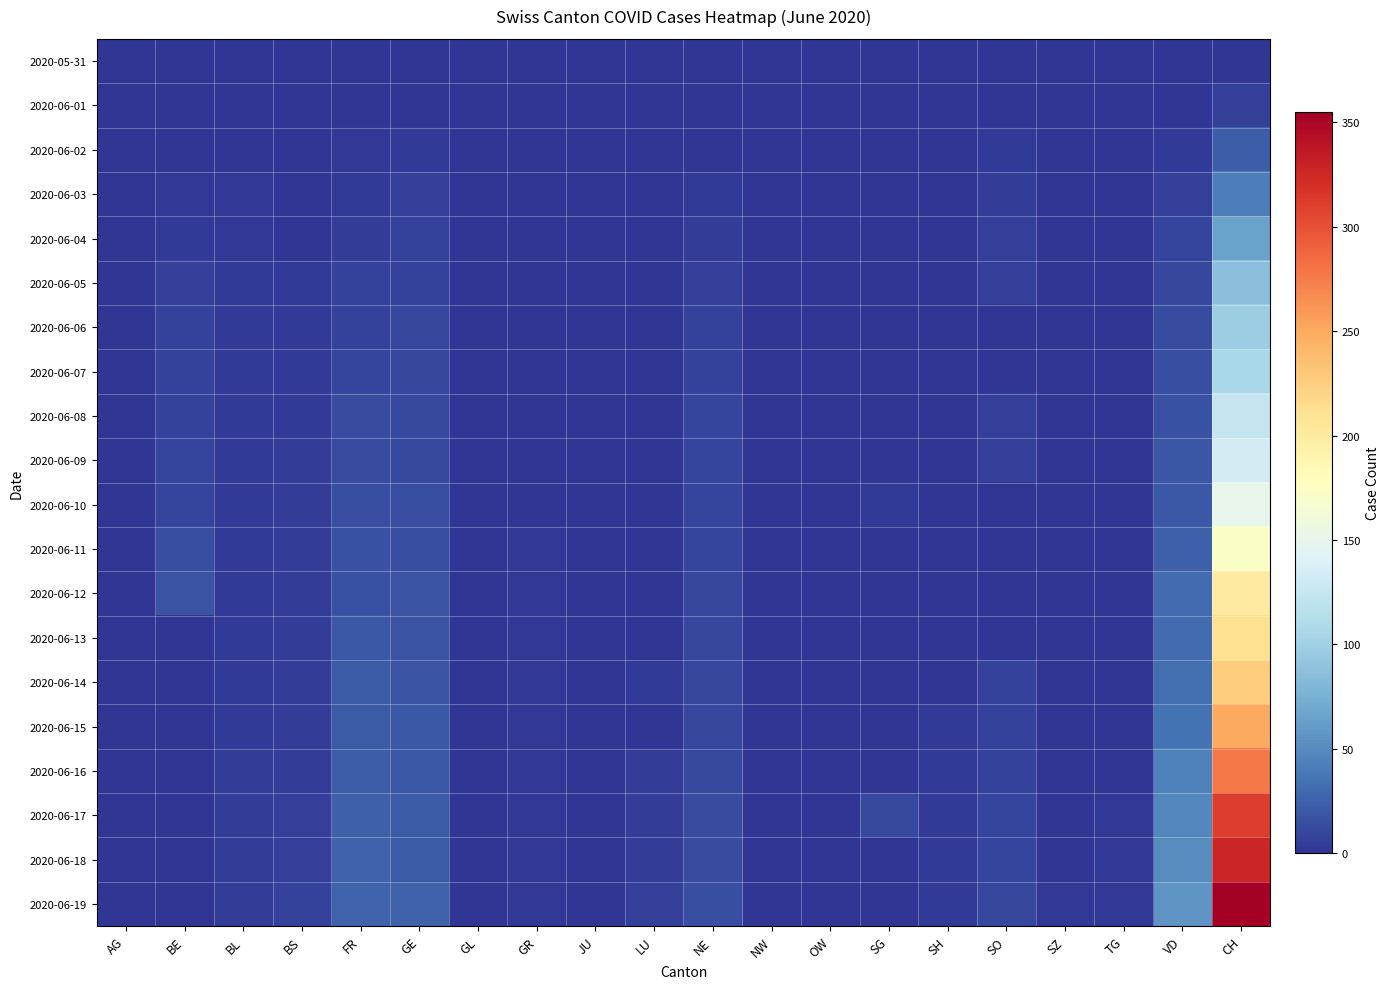

Reading right to left, transcribe all the data shown in this chart.

2020-05-31: CH=0	VD=0	TG=0	SZ=0	SO=0	SH=0	SG=0	OW=0	NW=0	NE=0	LU=0	JU=0	GR=0	GL=0	GE=0	FR=0	BS=0	BL=0	BE=0	AG=0
2020-06-01: CH=6	VD=0	TG=0	SZ=0	SO=0	SH=0	SG=1	OW=0	NW=0	NE=0	LU=0	JU=0	GR=0	GL=0	GE=0	FR=0	BS=0	BL=0	BE=1	AG=0
2020-06-02: CH=23	VD=4	TG=0	SZ=0	SO=3	SH=0	SG=0	OW=0	NW=0	NE=1	LU=0	JU=0	GR=0	GL=0	GE=4	FR=2	BS=0	BL=1	BE=1	AG=0
2020-06-03: CH=42	VD=6	TG=0	SZ=0	SO=5	SH=0	SG=1	OW=0	NW=0	NE=4	LU=0	JU=0	GR=1	GL=0	GE=6	FR=3	BS=1	BL=2	BE=2	AG=0
2020-06-04: CH=65	VD=9	TG=0	SZ=0	SO=6	SH=0	SG=0	OW=0	NW=0	NE=5	LU=0	JU=0	GR=1	GL=0	GE=7	FR=5	BS=1	BL=2	BE=4	AG=0
2020-06-05: CH=86	VD=11	TG=0	SZ=0	SO=6	SH=0	SG=0	OW=0	NW=0	NE=6	LU=0	JU=0	GR=1	GL=0	GE=8	FR=7	BS=4	BL=3	BE=6	AG=0
2020-06-06: CH=98	VD=13	TG=0	SZ=0	SO=0	SH=0	SG=0	OW=0	NW=0	NE=7	LU=0	JU=0	GR=1	GL=0	GE=11	FR=7	BS=4	BL=3	BE=8	AG=0
2020-06-07: CH=106	VD=15	TG=0	SZ=0	SO=0	SH=0	SG=0	OW=0	NW=0	NE=7	LU=1	JU=0	GR=1	GL=0	GE=11	FR=9	BS=4	BL=3	BE=8	AG=0
2020-06-08: CH=124	VD=16	TG=1	SZ=0	SO=6	SH=1	SG=0	OW=0	NW=0	NE=9	LU=1	JU=0	GR=1	GL=0	GE=12	FR=13	BS=4	BL=3	BE=8	AG=0
2020-06-09: CH=134	VD=19	TG=1	SZ=0	SO=6	SH=1	SG=0	OW=0	NW=0	NE=9	LU=1	JU=0	GR=1	GL=0	GE=12	FR=13	BS=5	BL=3	BE=9	AG=0
2020-06-10: CH=151	VD=20	TG=1	SZ=0	SO=0	SH=1	SG=3	OW=0	NW=0	NE=9	LU=1	JU=0	GR=1	GL=0	GE=14	FR=15	BS=5	BL=4	BE=9	AG=0
2020-06-11: CH=173	VD=24	TG=1	SZ=1	SO=0	SH=1	SG=0	OW=0	NW=0	NE=9	LU=1	JU=0	GR=2	GL=0	GE=14	FR=16	BS=5	BL=4	BE=14	AG=0
2020-06-12: CH=201	VD=31	TG=1	SZ=1	SO=0	SH=1	SG=0	OW=0	NW=0	NE=10	LU=0	JU=0	GR=2	GL=0	GE=18	FR=16	BS=5	BL=4	BE=17	AG=0
2020-06-13: CH=211	VD=31	TG=1	SZ=1	SO=0	SH=0	SG=0	OW=0	NW=0	NE=11	LU=0	JU=1	GR=2	GL=0	GE=18	FR=20	BS=5	BL=4	BE=0	AG=0
2020-06-14: CH=227	VD=32	TG=1	SZ=1	SO=8	SH=0	SG=0	OW=0	NW=0	NE=11	LU=3	JU=1	GR=2	GL=0	GE=18	FR=22	BS=5	BL=4	BE=0	AG=0
2020-06-15: CH=250	VD=35	TG=1	SZ=1	SO=8	SH=3	SG=0	OW=0	NW=0	NE=11	LU=0	JU=1	GR=2	GL=0	GE=20	FR=22	BS=5	BL=4	BE=0	AG=0
2020-06-16: CH=277	VD=43	TG=1	SZ=1	SO=8	SH=3	SG=0	OW=0	NW=0	NE=12	LU=5	JU=1	GR=2	GL=0	GE=20	FR=23	BS=5	BL=5	BE=0	AG=0
2020-06-17: CH=312	VD=48	TG=2	SZ=1	SO=9	SH=3	SG=12	OW=0	NW=0	NE=13	LU=5	JU=1	GR=2	GL=0	GE=21	FR=24	BS=6	BL=5	BE=0	AG=0
2020-06-18: CH=326	VD=50	TG=2	SZ=1	SO=9	SH=3	SG=0	OW=0	NW=0	NE=13	LU=5	JU=1	GR=2	GL=0	GE=21	FR=26	BS=6	BL=5	BE=0	AG=0
2020-06-19: CH=355	VD=56	TG=2	SZ=2	SO=11	SH=3	SG=0	OW=0	NW=0	NE=15	LU=6	JU=1	GR=2	GL=0	GE=25	FR=27	BS=7	BL=5	BE=0	AG=0